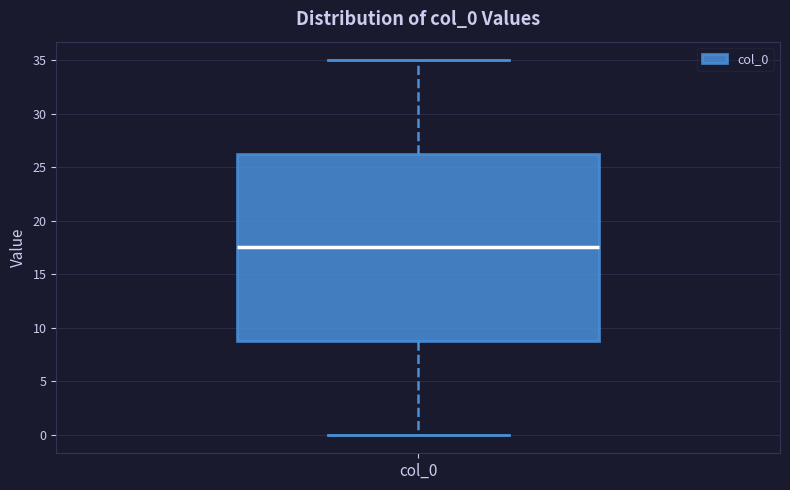

Where does the median line of the box for col_0 sit on the y-axis? The values are not printed on the chart, so give them approximately, as read against the axis.

17.5